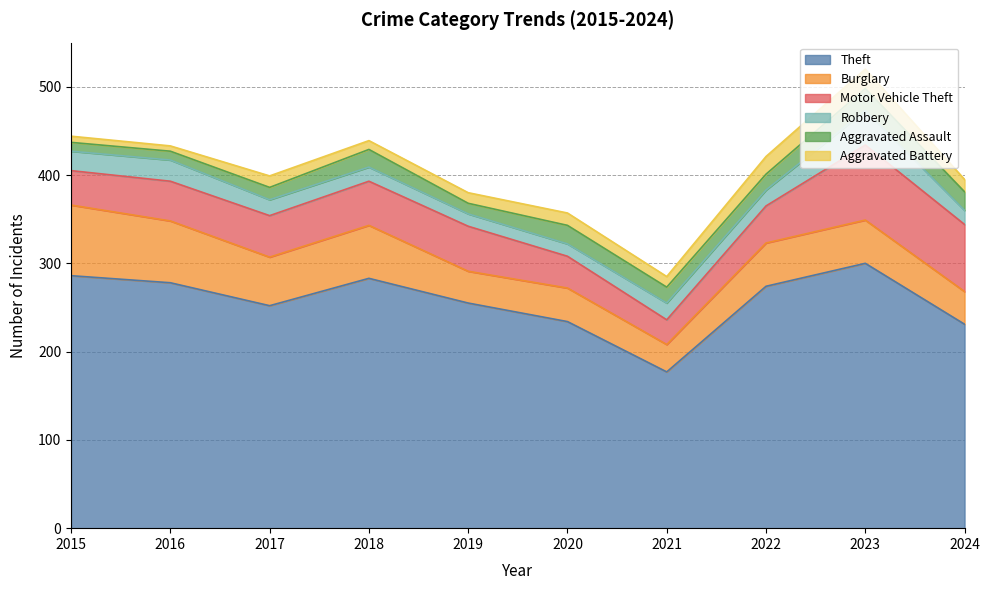

What is the value of the Burglary point at the 1st from the left?

80